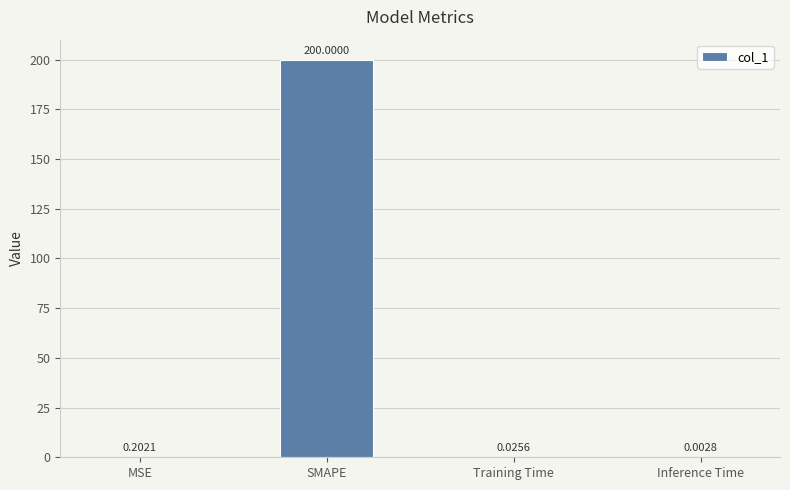

Between Training Time and SMAPE, which is larger?

SMAPE